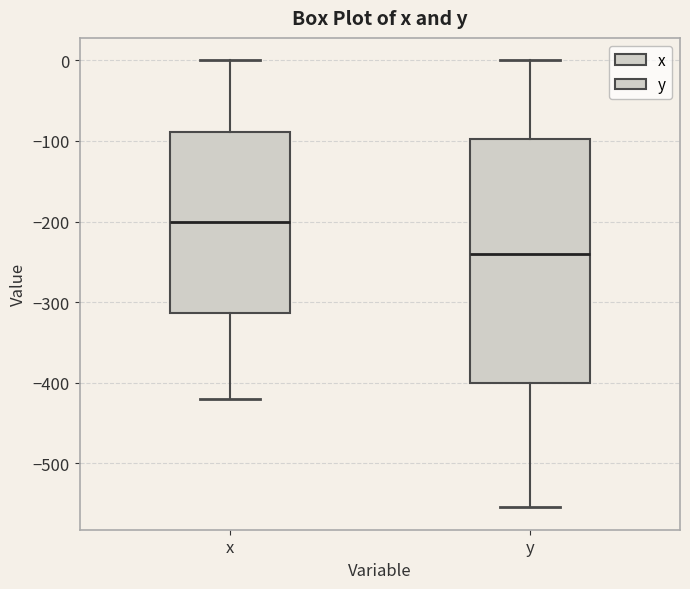

Reading left to right, read every box against the y-axis: the position of its median line, the range the box covers, and the ends of its whiskers. The values are not printed on the chart, so give them approximately, as read against the axis.

x: median -200, box -310 to -90, whiskers -420 to 0
y: median -240, box -400 to -100, whiskers -550 to 0